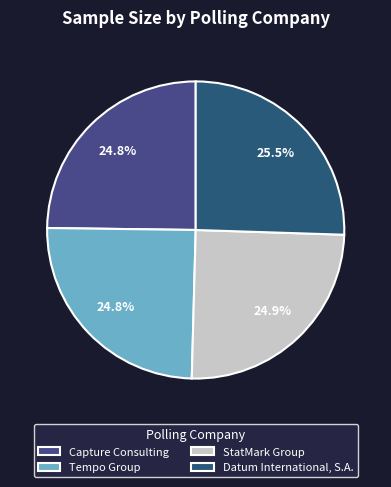

Is there any slice that represents more than half of the pie?

No